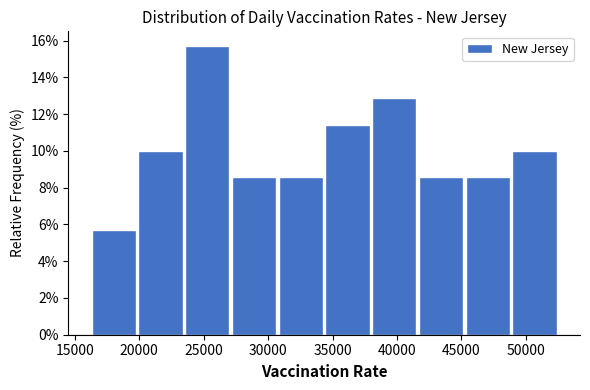

Over which range of the x-axis is the bar tallest?

23500 to 27000